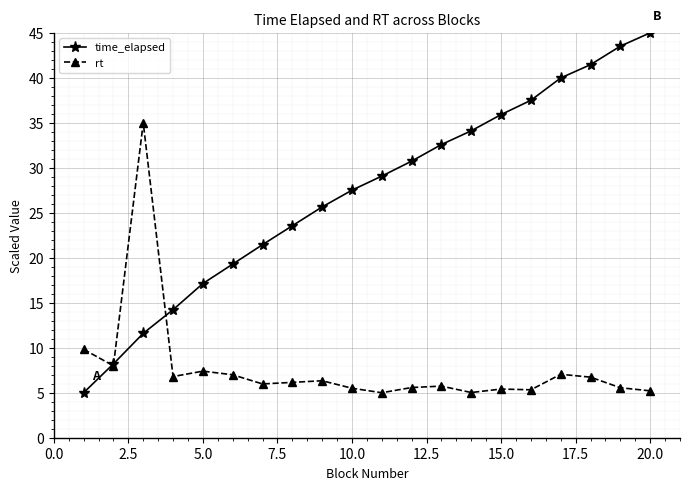

What is the maximum value for rt?

35.0